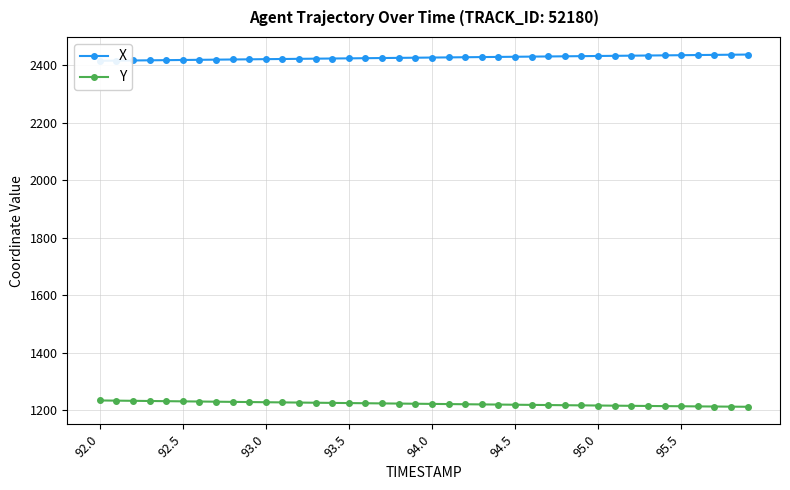

What is the difference between the maximum and second lowest values in the X series?

21.2